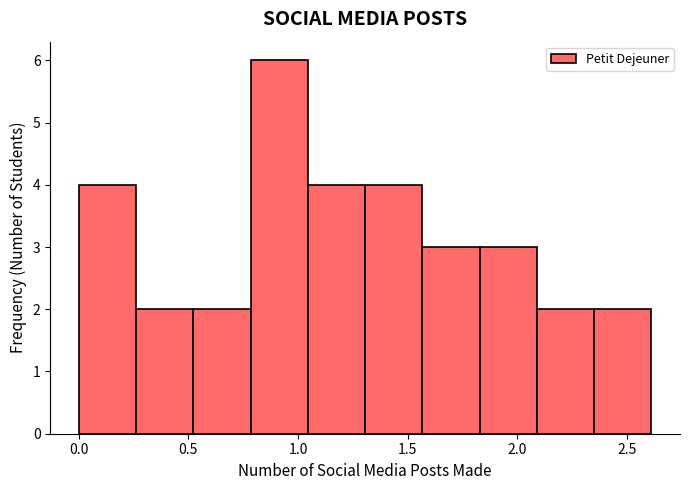

Reading left to right, list every bar in this chart as the range it spans on the x-axis followed by its height. Neither the bar edges nor the heights are printed on the chart, so give them approximately, as read against the axes.

0.00 to 0.25: 4
0.25 to 0.50: 2
0.50 to 0.80: 2
0.80 to 1.05: 6
1.05 to 1.30: 4
1.30 to 1.55: 4
1.55 to 1.85: 3
1.85 to 2.10: 3
2.10 to 2.35: 2
2.35 to 2.60: 2